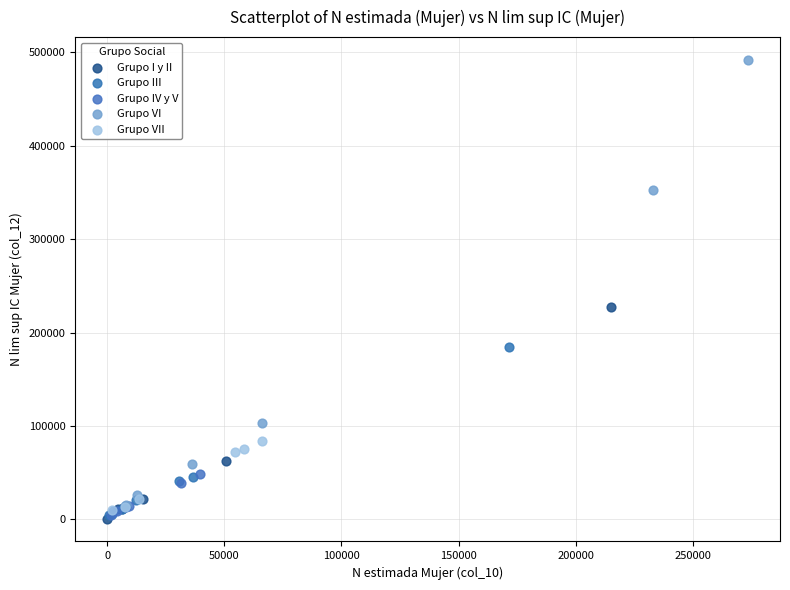

Which series reaches the maximum Y coordinate?

Grupo VI